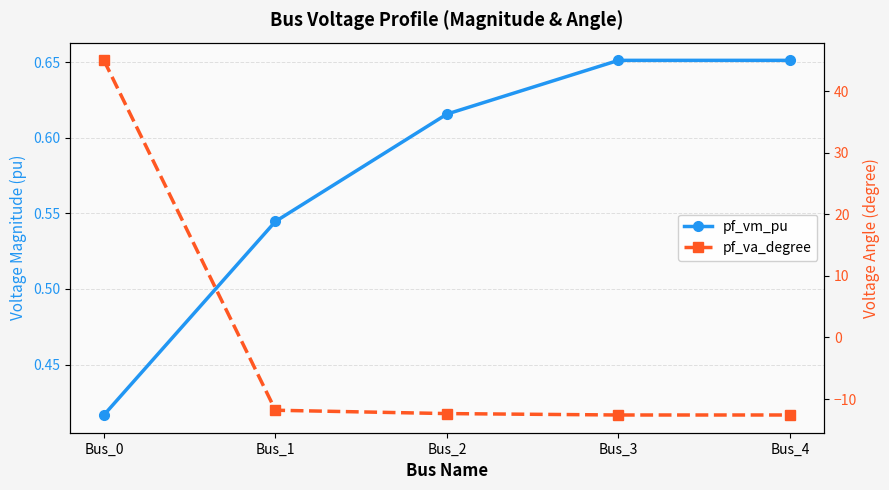

At which label does pf_va_degree first exceed -12?

Bus_0